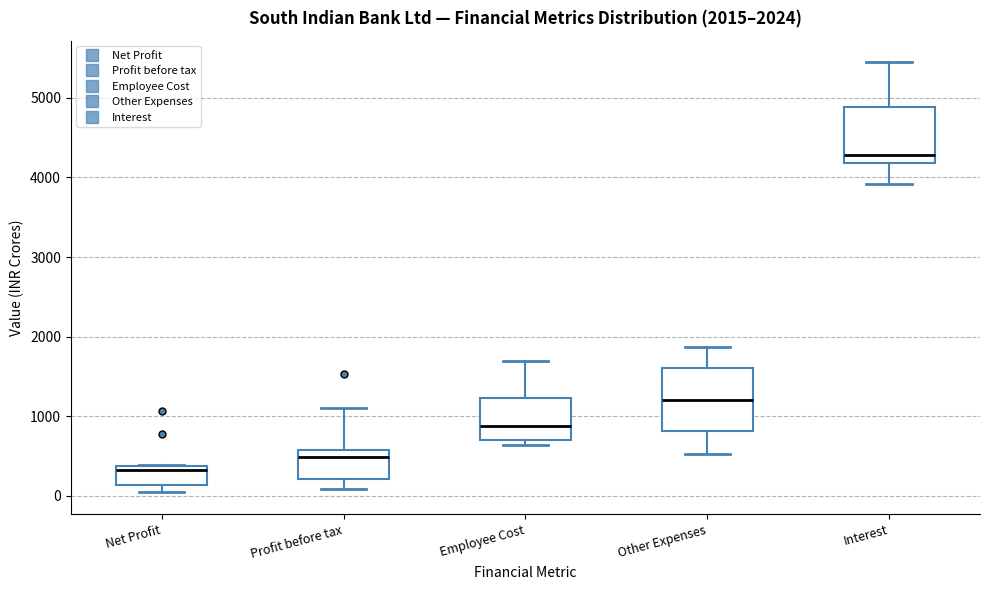

Which box's median line is the lowest?

Net Profit